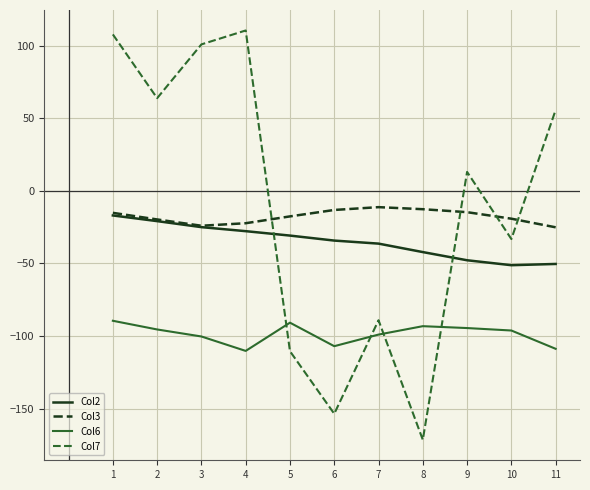

How many times do Col3 and Col7 cross each other?

4